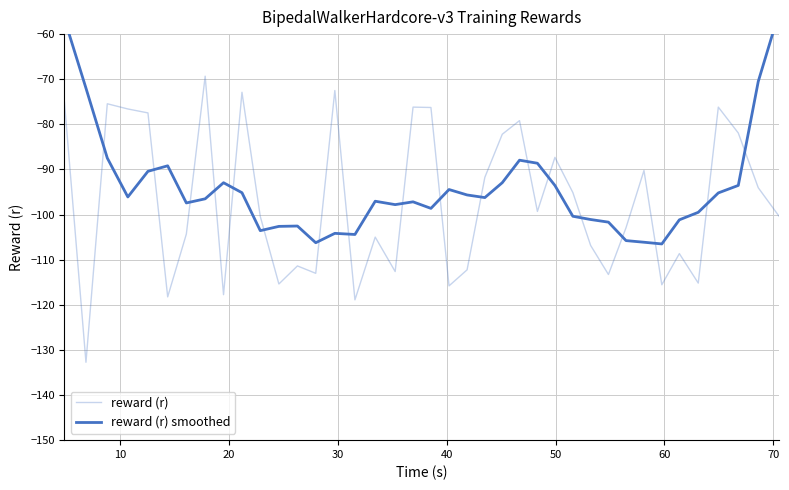

Is the value of reward (r) at 24 greater than the value of reward (r) smoothed at 29?

Yes